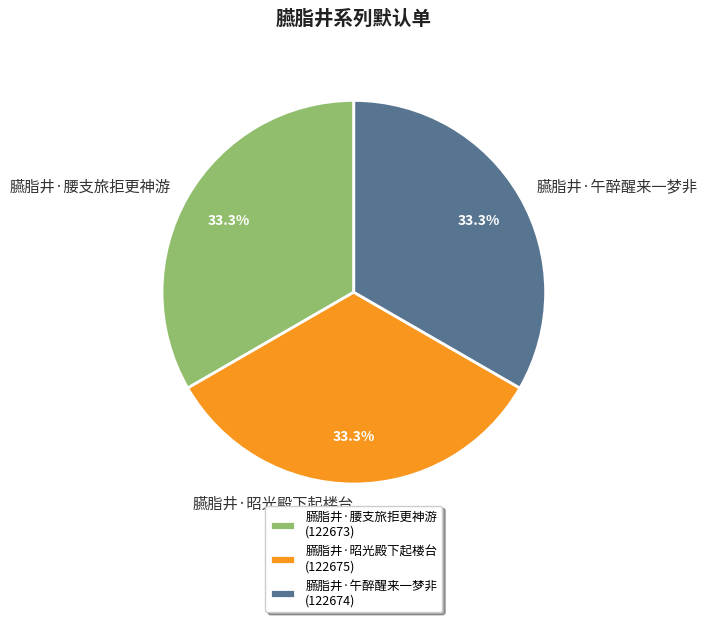

What is the ratio of the value at 臙脂井·腰支旅拒更神游 (122673) to the value at 臙脂井·午醉醒来一梦非 (122674)?

1.0